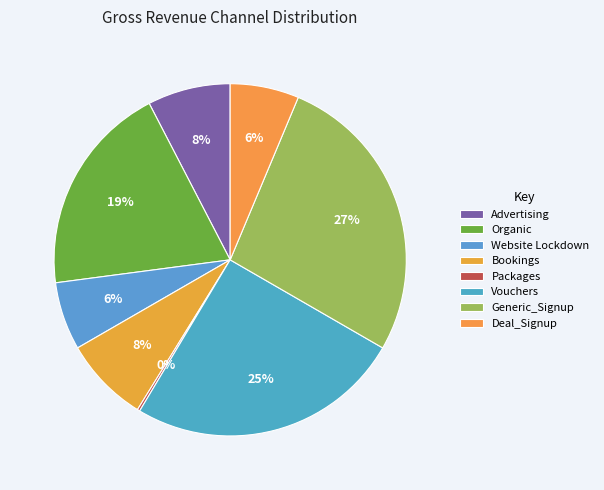

Rank the categories by value from lowest to highest.

Packages, Website Lockdown, Deal_Signup, Advertising, Bookings, Organic, Vouchers, Generic_Signup